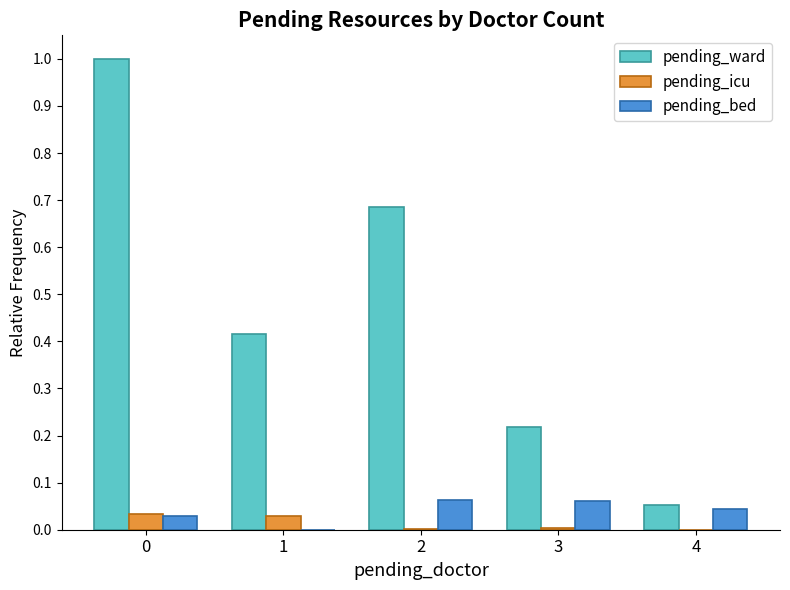

Is it true that pending_icu equals 0.0 at 4?

True